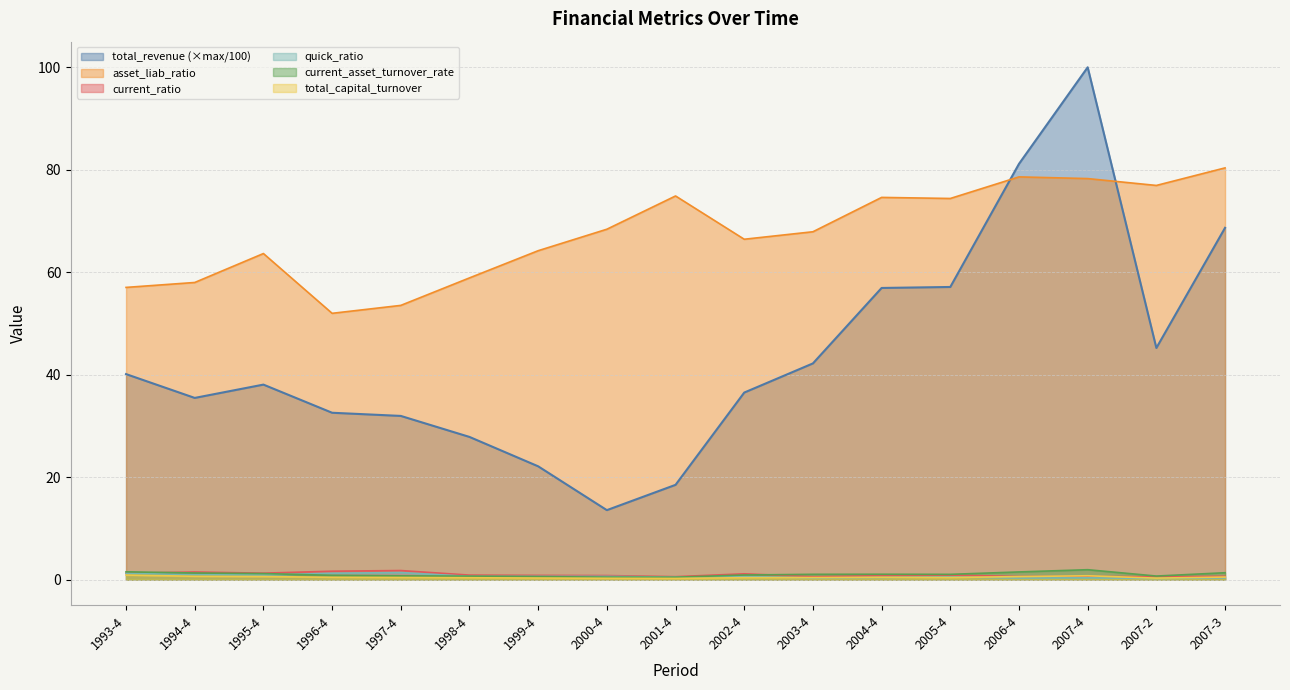

What is the label of the 9th point from the right?

2001-4